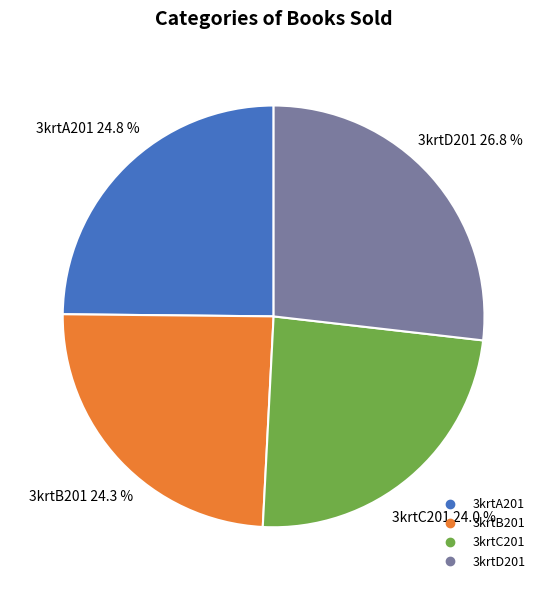

Does 3krtA201 account for over 50% of the chart?

No